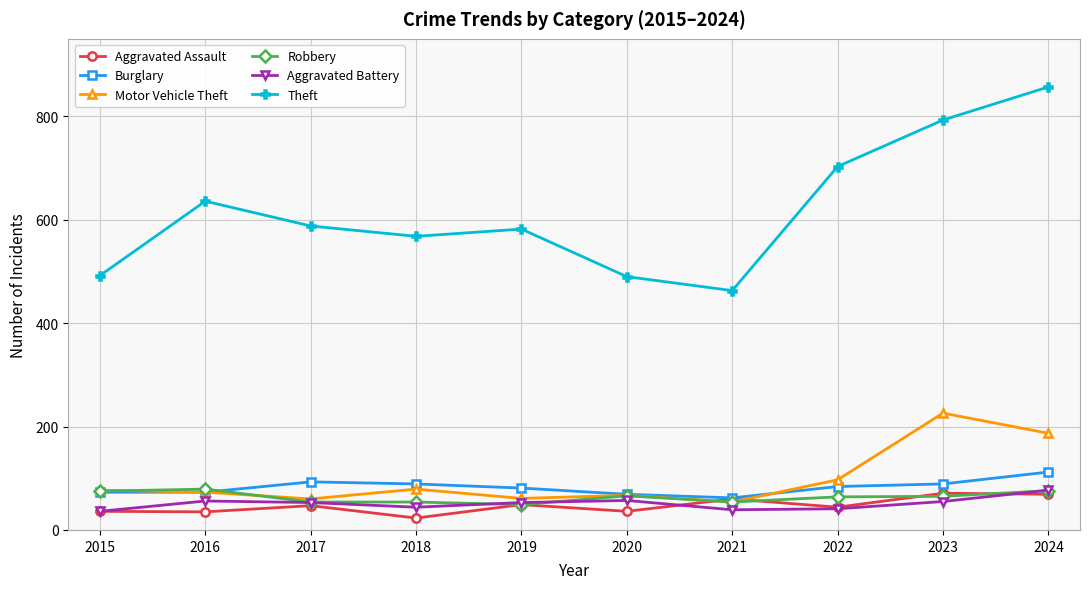

At which category does the chart reach its peak across all series?

2024